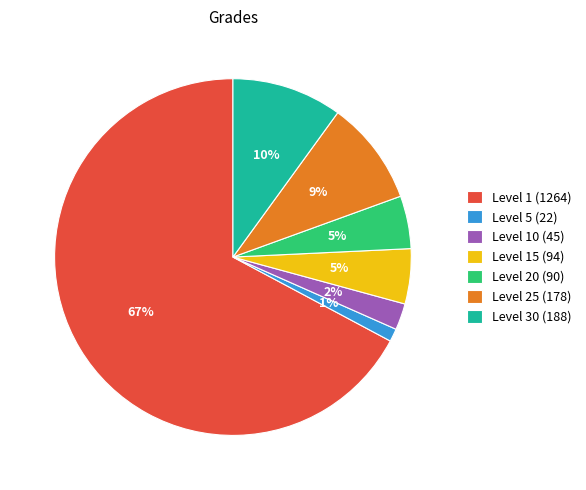

How many segments does this pie chart have?

7